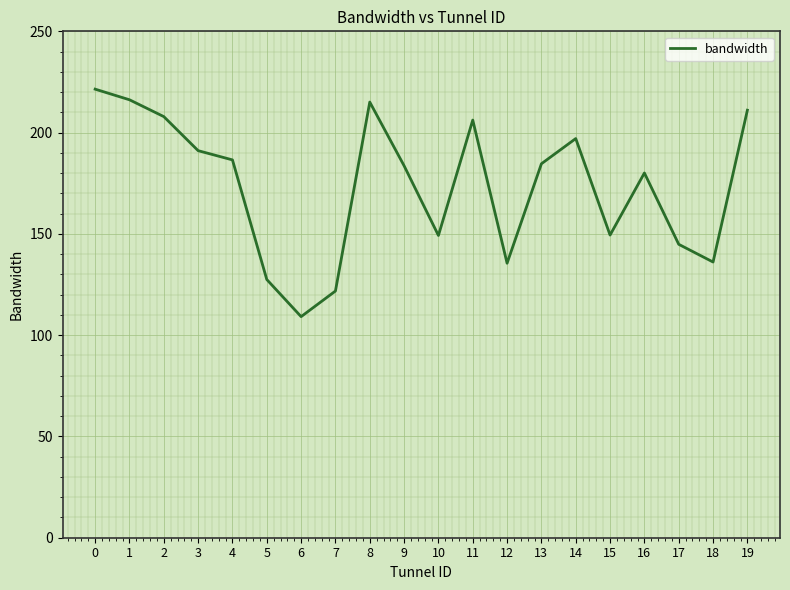

The value at 13 is 69.1. True or false?

False